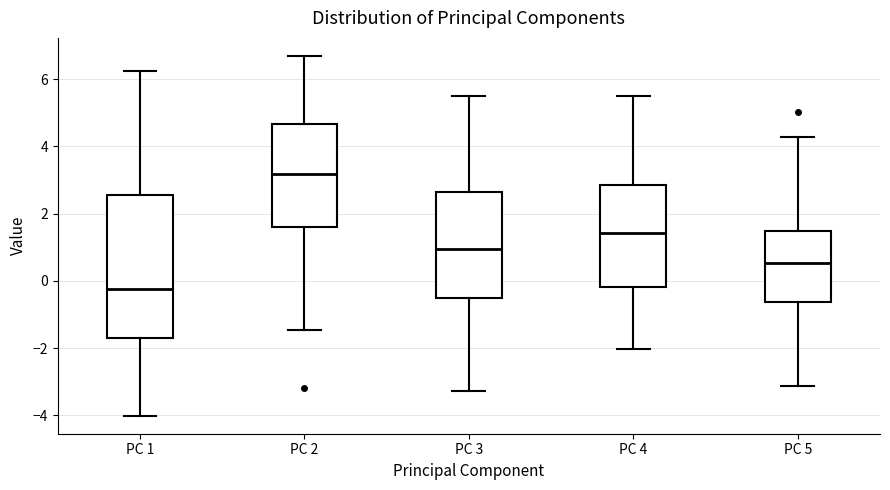

Reading left to right, read every box against the y-axis: the position of its median line, the range the box covers, and the ends of its whiskers. The values are not printed on the chart, so give them approximately, as read against the axis.

PC 1: median -0.2, box -1.8 to 2.6, whiskers -4.0 to 6.2
PC 2: median 3.2, box 1.6 to 4.6, whiskers -1.4 to 6.6
PC 3: median 1.0, box -0.6 to 2.6, whiskers -3.2 to 5.4
PC 4: median 1.4, box -0.2 to 2.8, whiskers -2.0 to 5.4
PC 5: median 0.6, box -0.6 to 1.4, whiskers -3.2 to 4.2